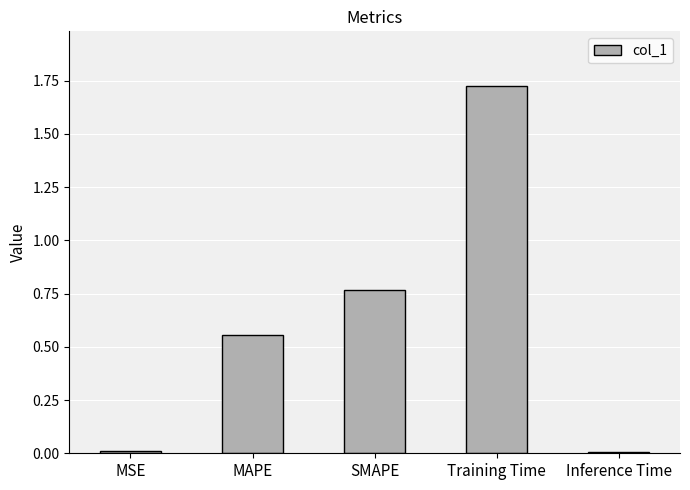

What is the label of the 5th bar from the left?

Inference Time